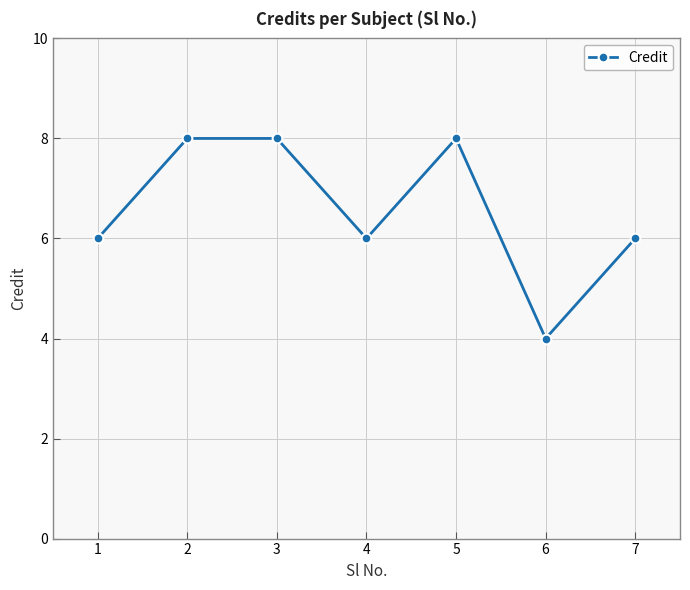

Which category has the lowest value across all series?

6